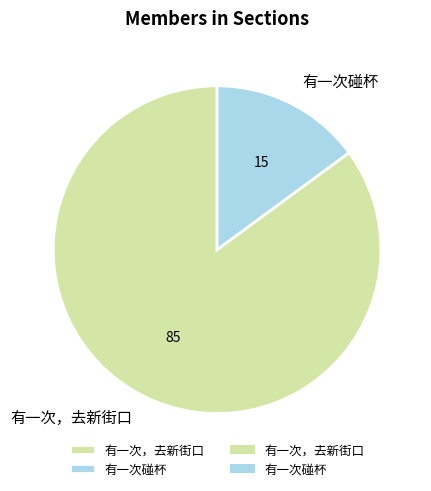

What is the majority slice?

有一次，去新街口